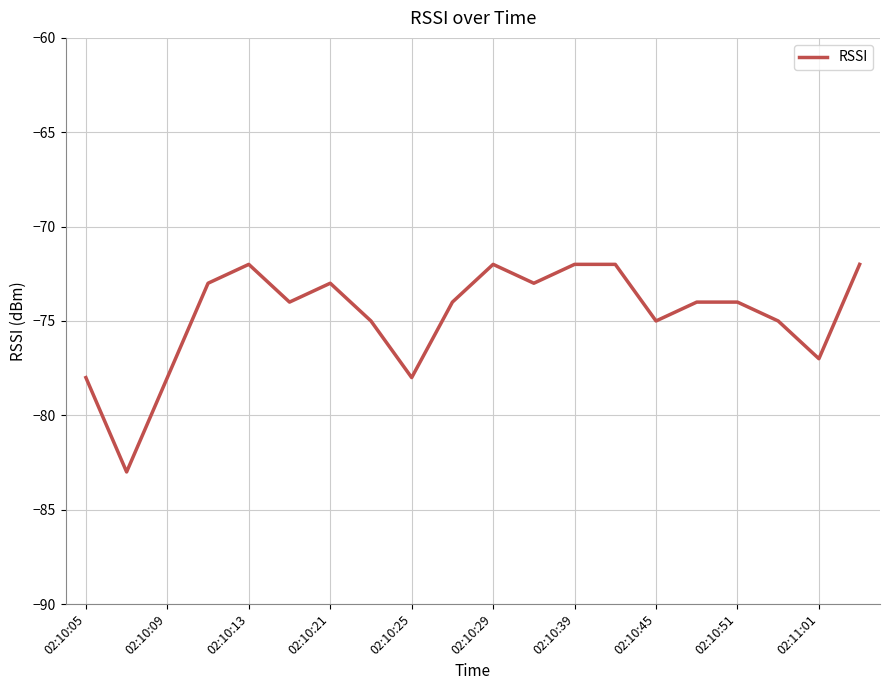

What is the difference between the maximum and minimum values?

11